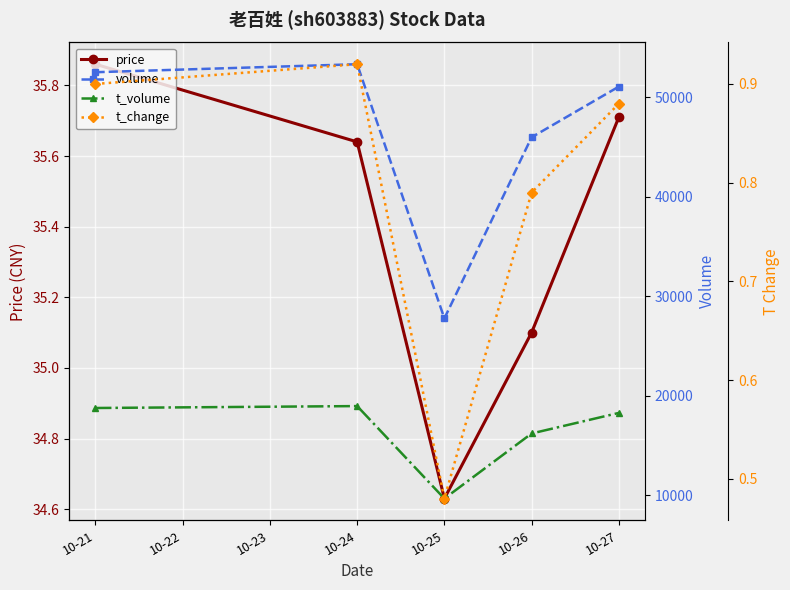

How many data points does each series have?

5